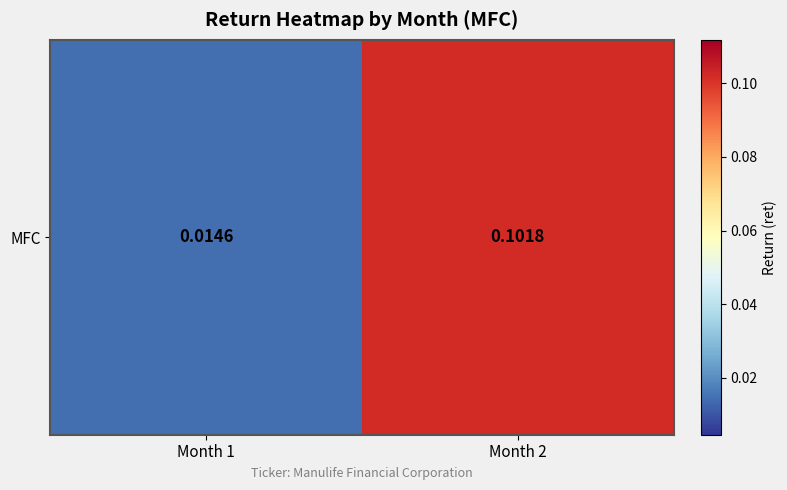

What is the sum of the values at Month 2 and Month 1?

0.1